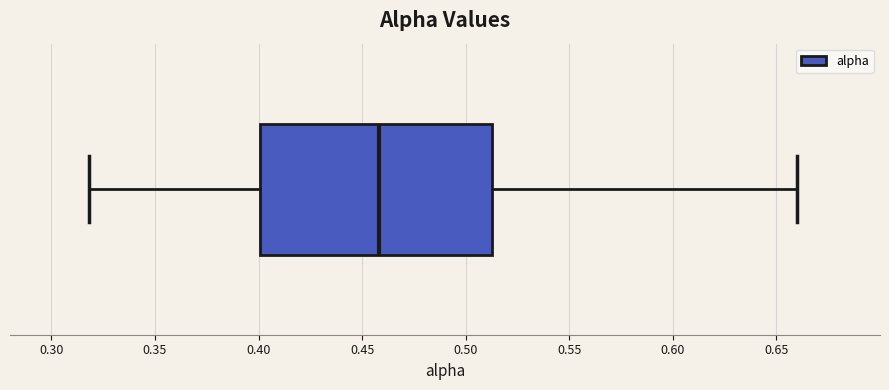

Read this box plot against the x-axis: the position of the median line, the range covered by the box, and the ends of both whiskers. The values are not printed on the chart, so give them approximately, as read against the axis.

median 0.46, box 0.40 to 0.51, whiskers 0.32 to 0.66